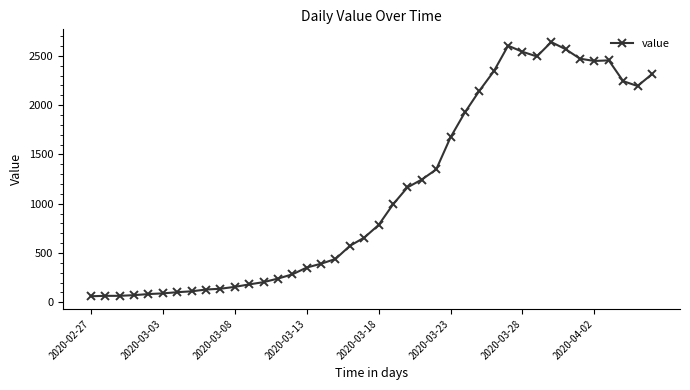

What is the difference between the maximum and minimum values?

2579